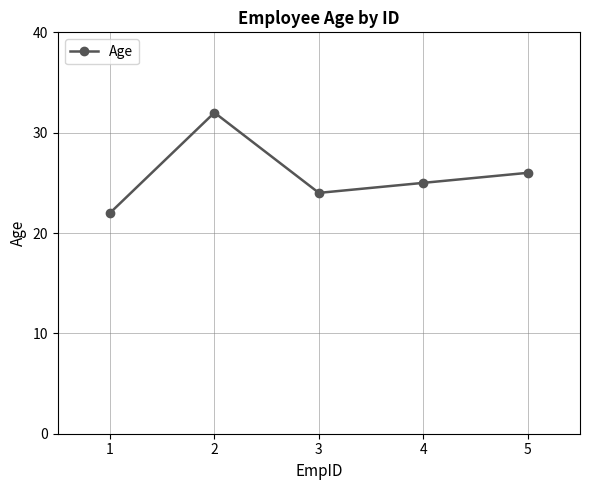

At which category does the data reach its first local peak?

2